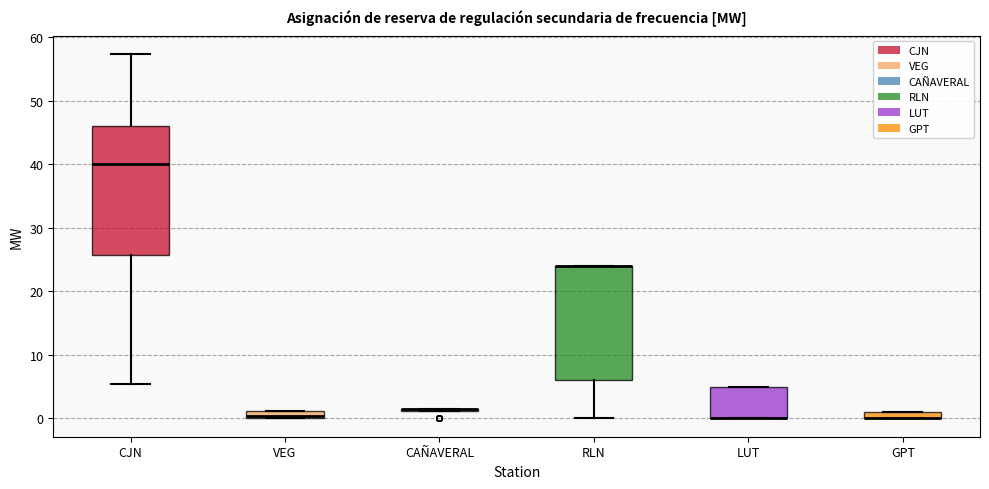

Where is the lower edge of the box for RLN on the y-axis? The values are not printed on the chart, so give them approximately, as read against the axis.

6